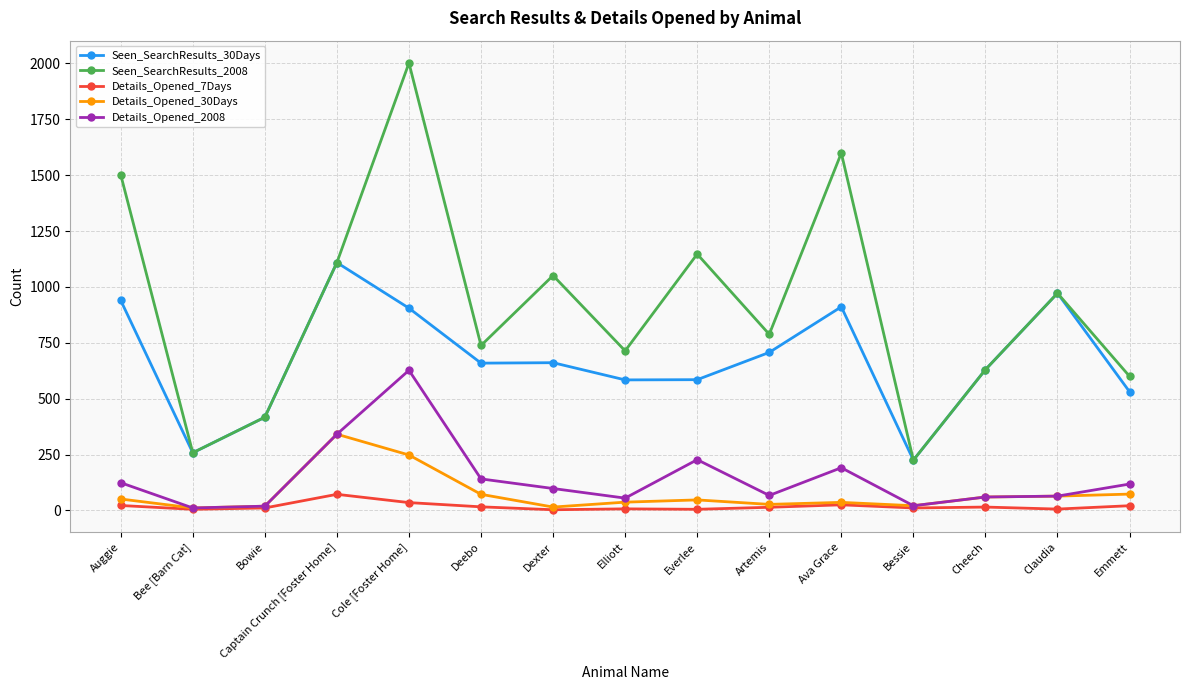

What is the greatest value displayed?

2002